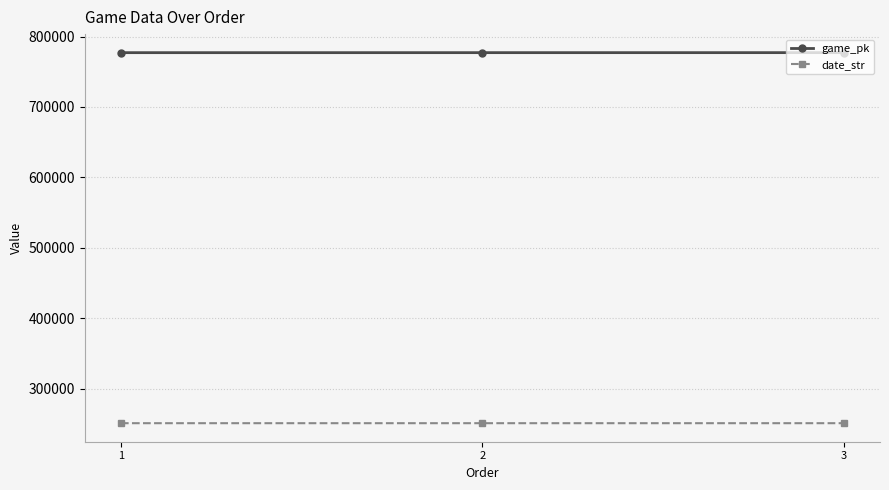

Does the chart display data point markers on the line(s)?

Yes